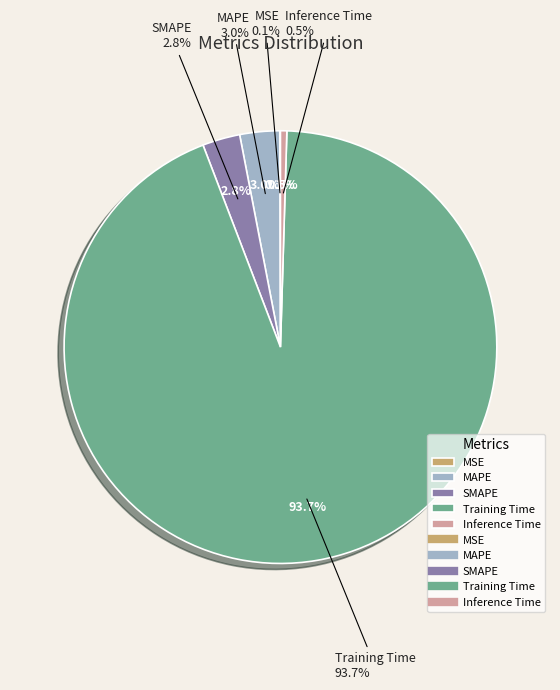

To the nearest percent, what is the difference between the largest and smallest slice percentages?

94%